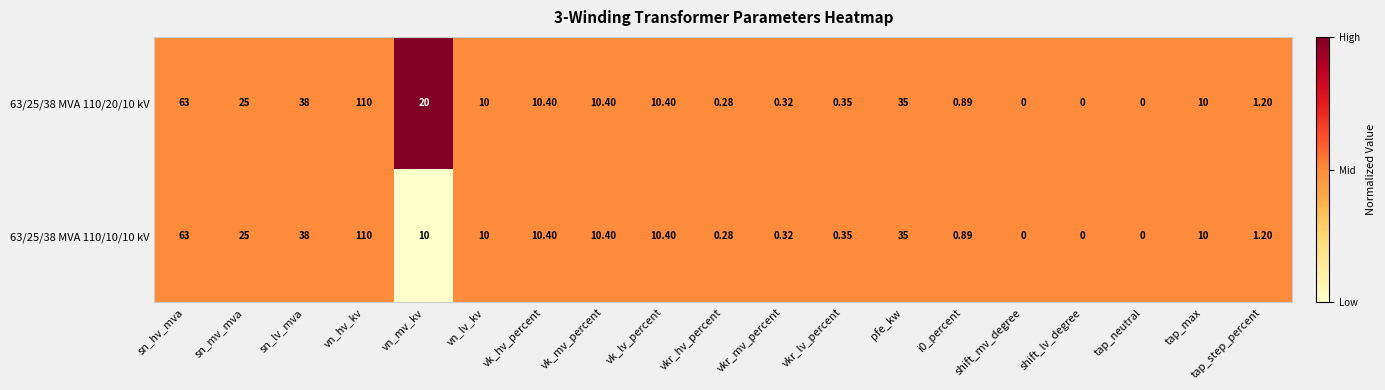

At which label does 63/25/38 MVA 110/20/10 kV first exceed 10?

sn_hv_mva